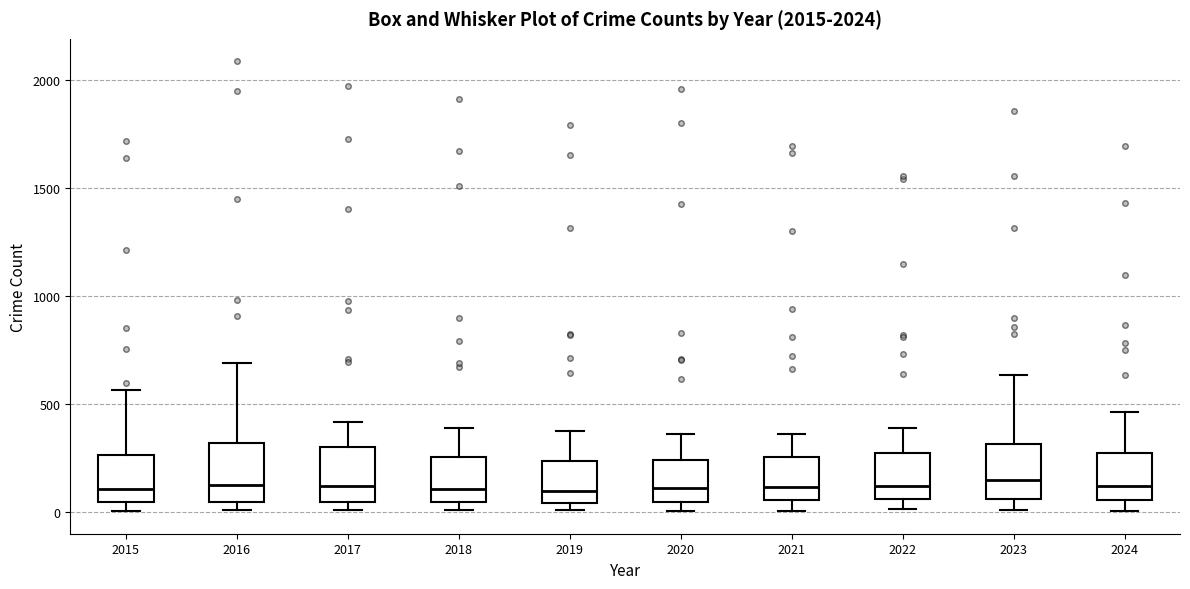

Reading left to right, transcribe this box plot: for each box, give where its median line is, the range the box spans, and where its two whiskers end, as read against the y-axis. The values are not printed on the chart, so give them approximately, as read against the axis.

2015: median 100, box 50 to 250, whiskers 0 to 550
2016: median 150, box 50 to 300, whiskers 0 to 700
2017: median 100, box 50 to 300, whiskers 0 to 400
2018: median 100, box 50 to 250, whiskers 0 to 400
2019: median 100, box 50 to 250, whiskers 0 to 400
2020: median 100, box 50 to 250, whiskers 0 to 350
2021: median 100, box 50 to 250, whiskers 0 to 350
2022: median 100, box 50 to 250, whiskers 0 to 400
2023: median 150, box 50 to 300, whiskers 0 to 650
2024: median 100, box 50 to 300, whiskers 0 to 450